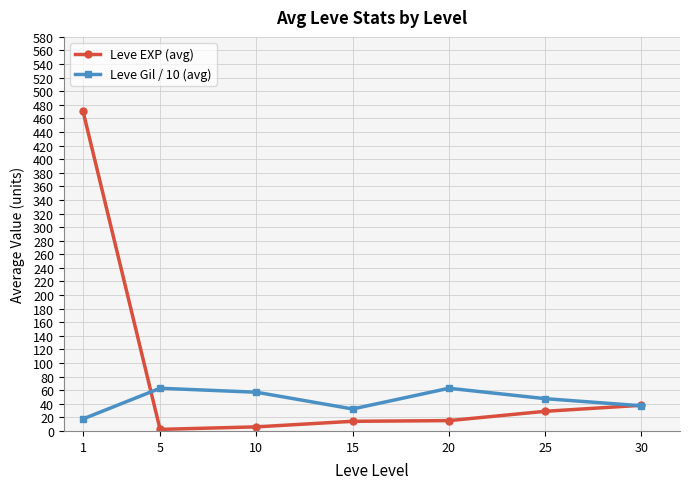

How many interior local valleys does the Leve Gil / 10 (avg) series have?

1